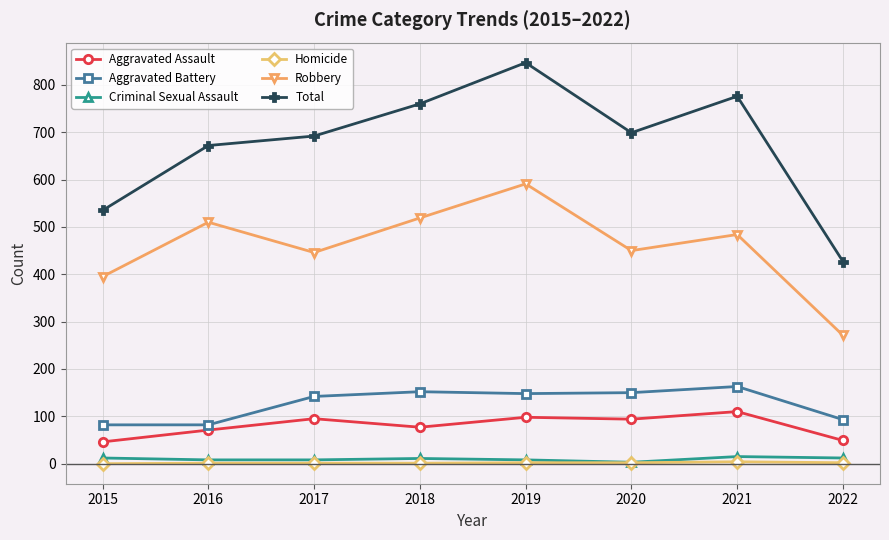

True or false: Aggravated Assault and Robbery cross at least once.

False